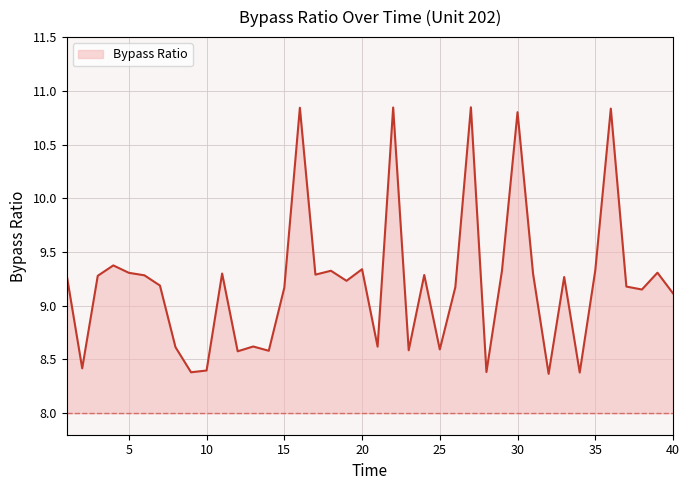

Does the chart have visible grid lines?

Yes